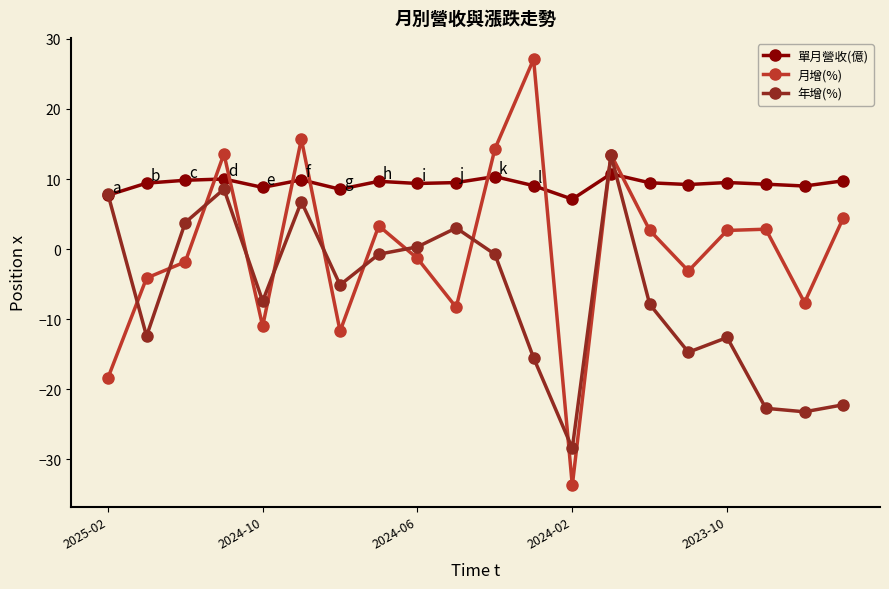

What is the minimum value for 年增(%)?

-28.4